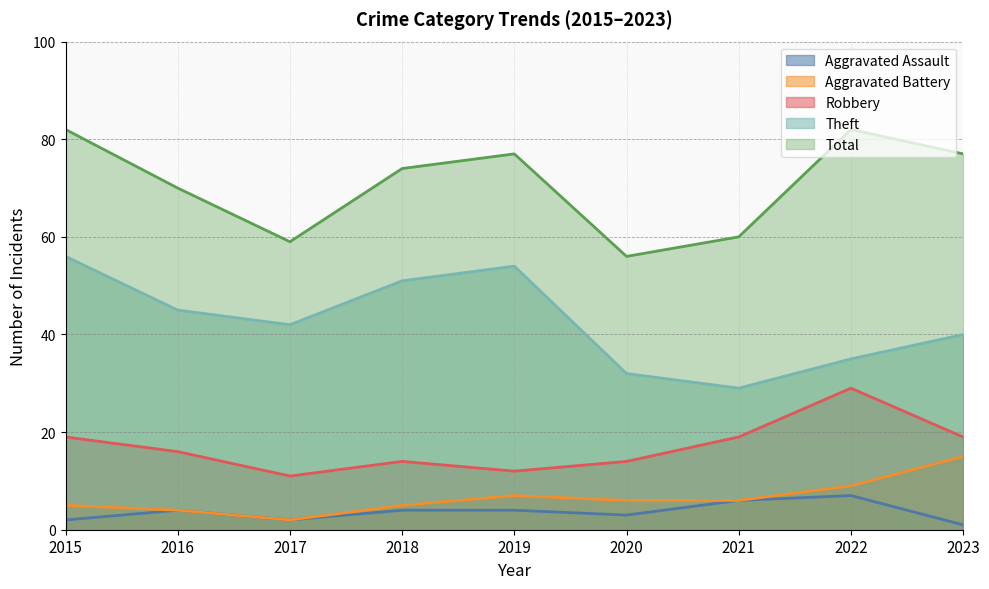

True or false: Total has more than 1 points higher than both neighbors.

True